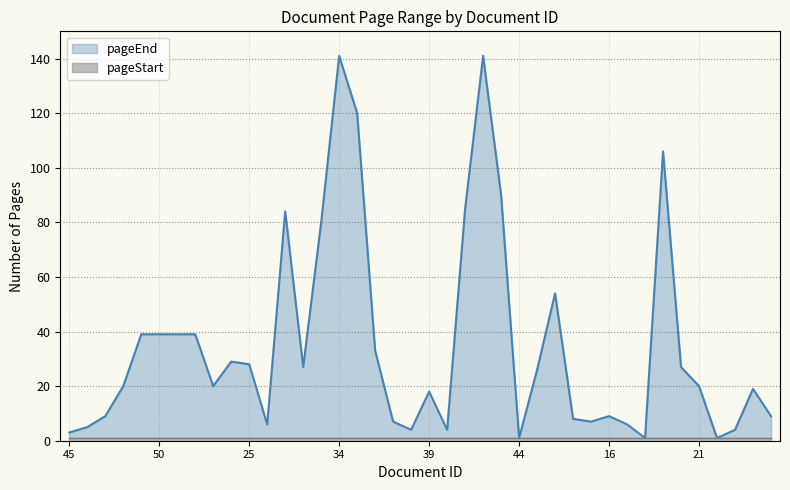

What is the ratio of the value at 33 to the value at 45?

26.7